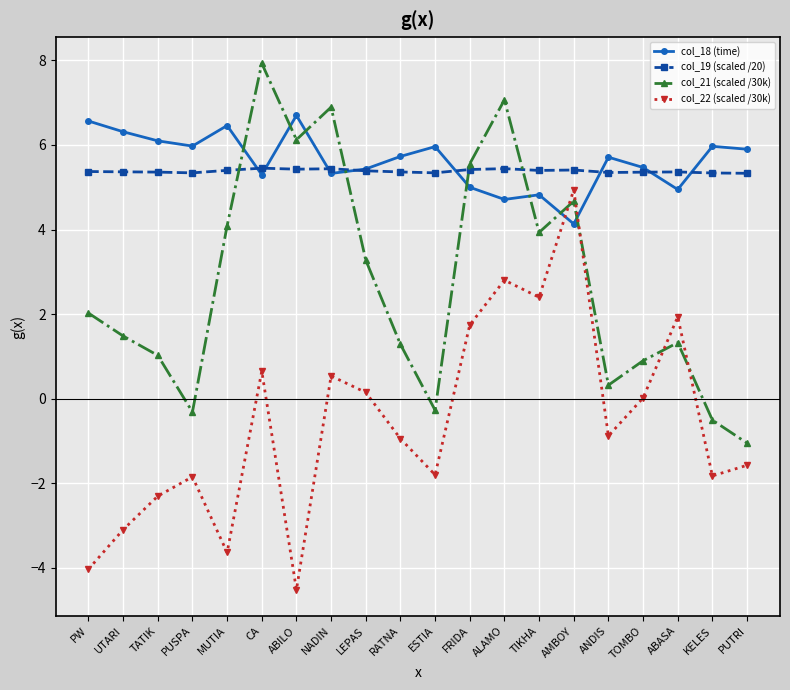

List the series in order of their peak value, lowest first.

col_22 (scaled /30k), col_19 (scaled /20), col_18 (time), col_21 (scaled /30k)